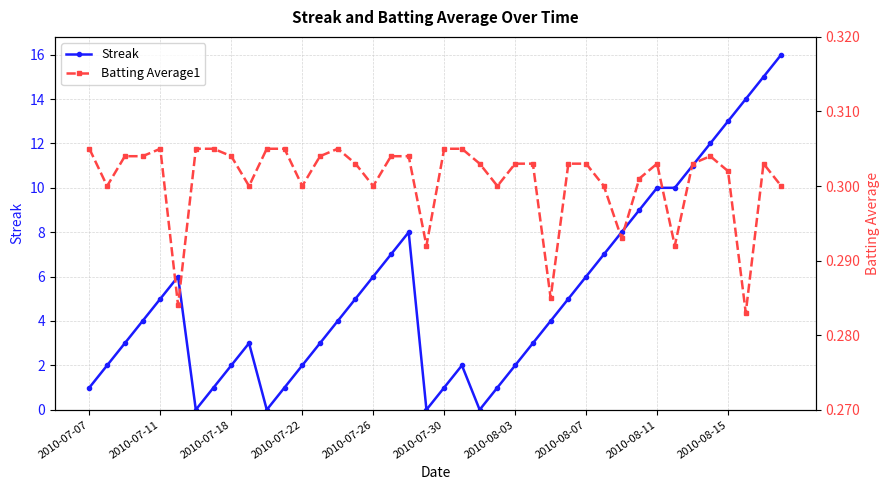

At how many categories does at least one series exceed 15?

1